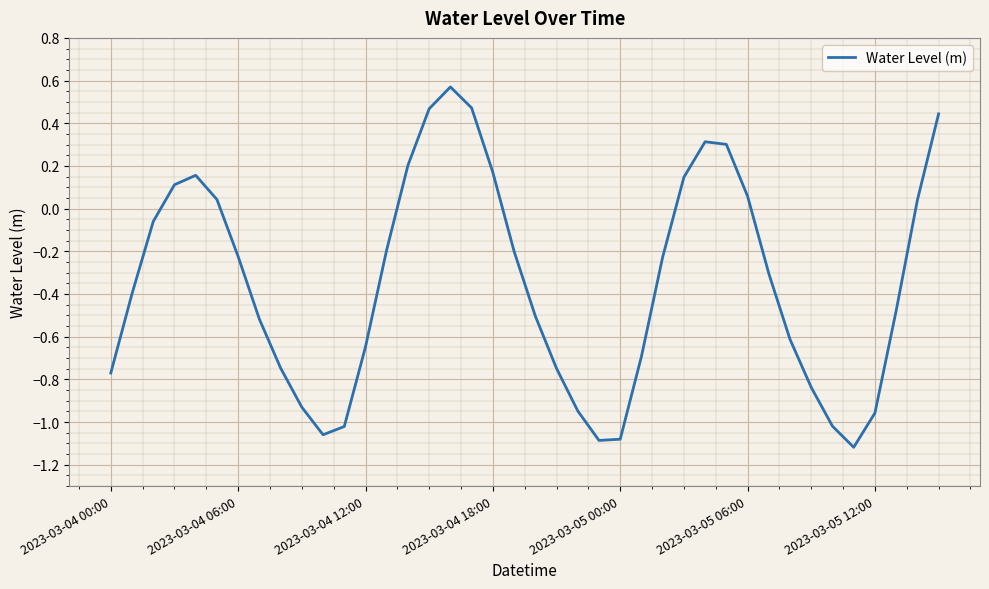

What is the difference between the maximum and minimum values?

1.7